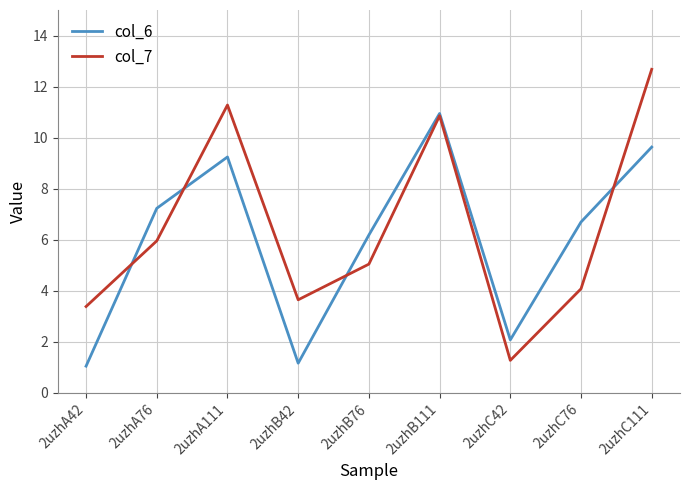

What is the total value across all series at 2uzhC111?

22.3